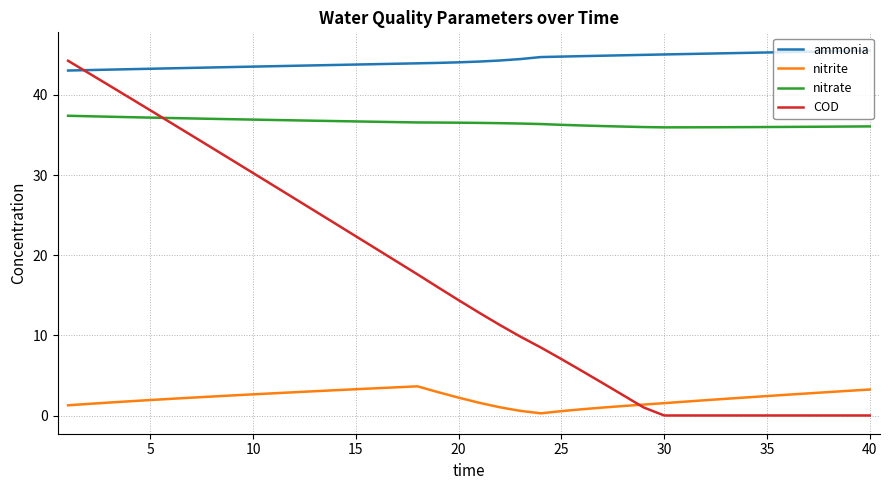

What is the maximum value for nitrite?

3.6